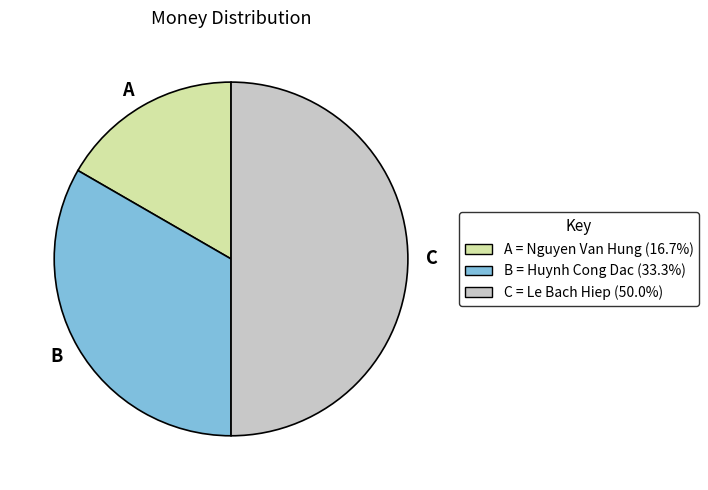

Count the number of slices in the pie.

3